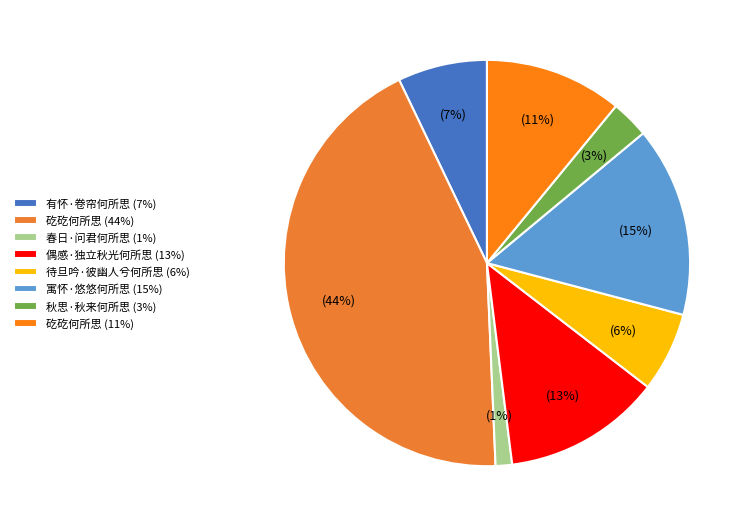

How many slices are in this pie chart?

8